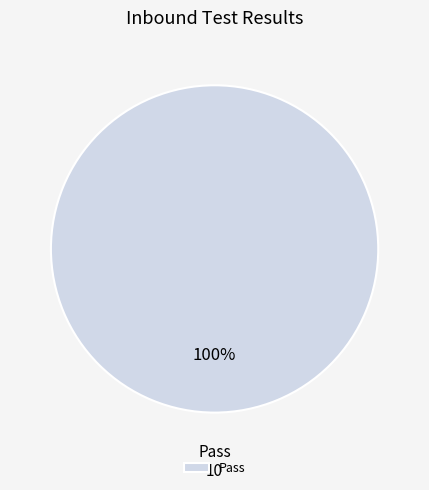

Which slice represents more than half of the pie?

Pass